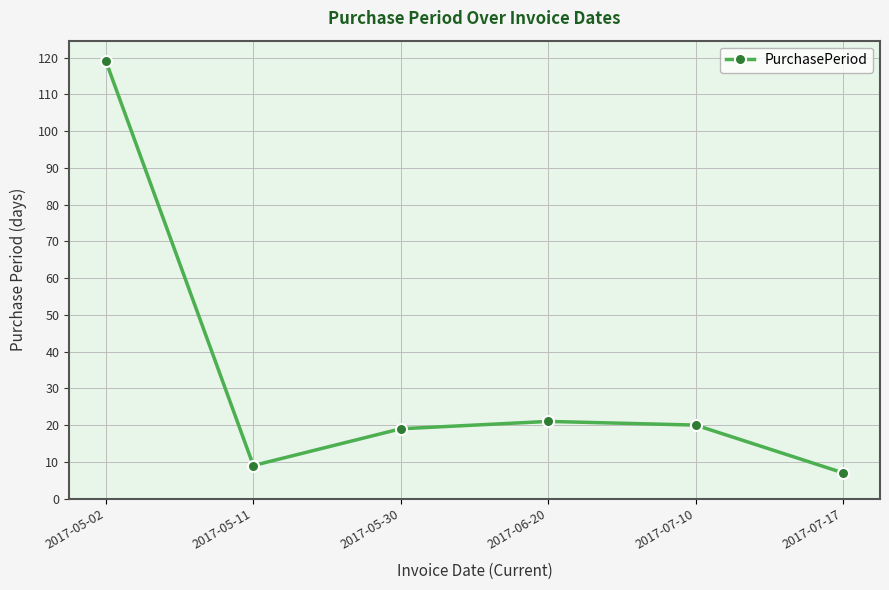

How many lines are shown in the chart?

1